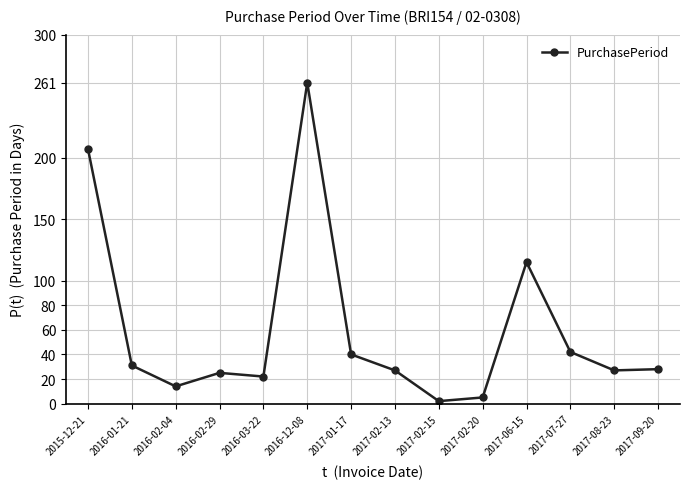

Where is the data nearest to the value 131?

2017-06-15